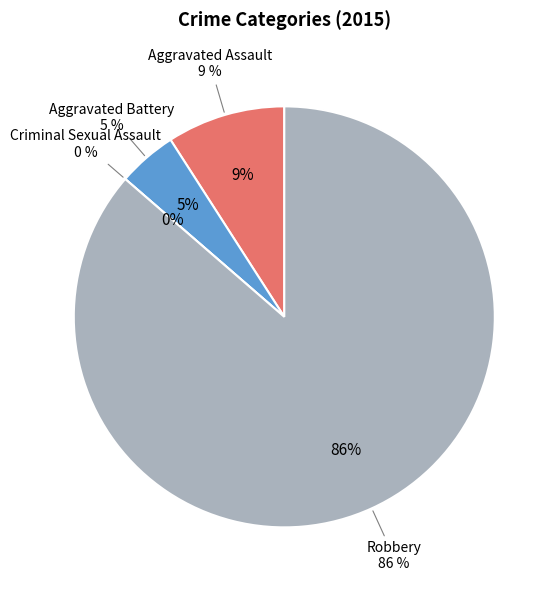

Rank the categories by value from highest to lowest.

Robbery, Aggravated Assault, Aggravated Battery, Criminal Sexual Assault